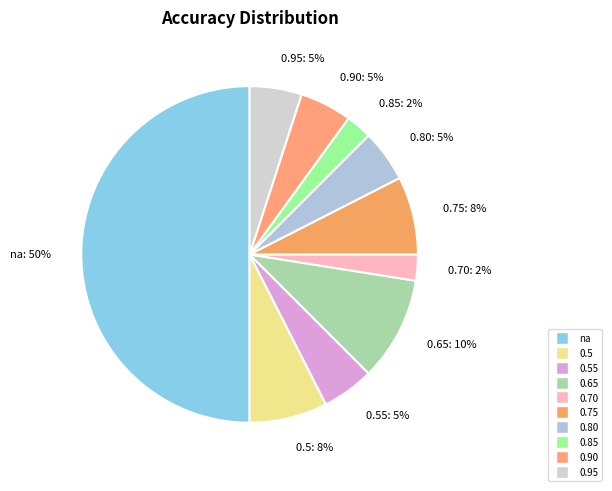

Is 0.70: 2% the majority of the pie?

No